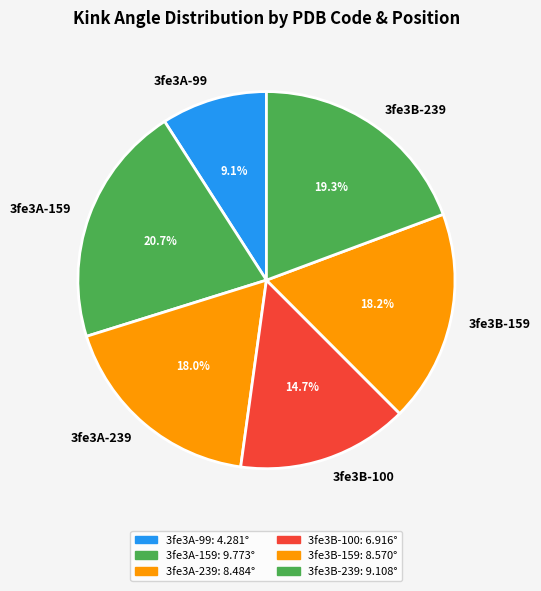

Does 3fe3B-239 represent more than half of the total?

No